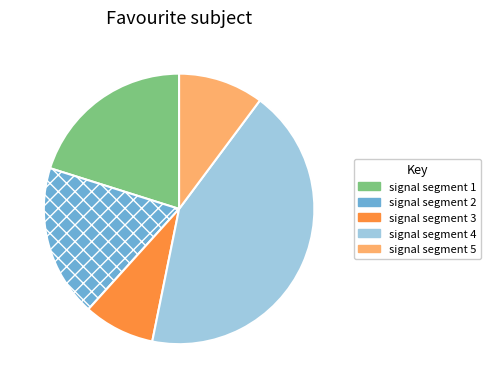

How many segments does this pie chart have?

5